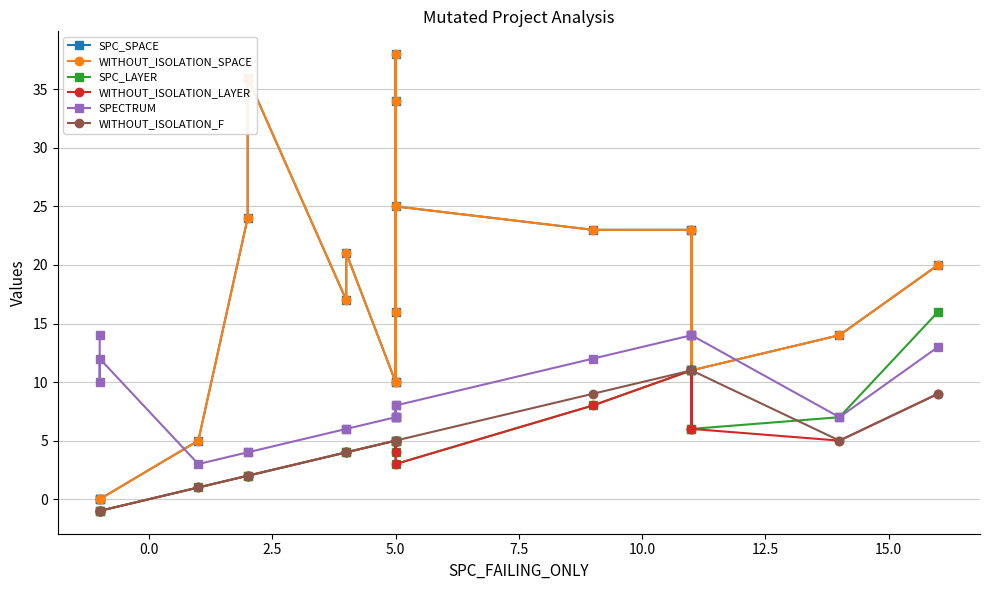

What is the spread (max minus min) of values at 2.5?

13